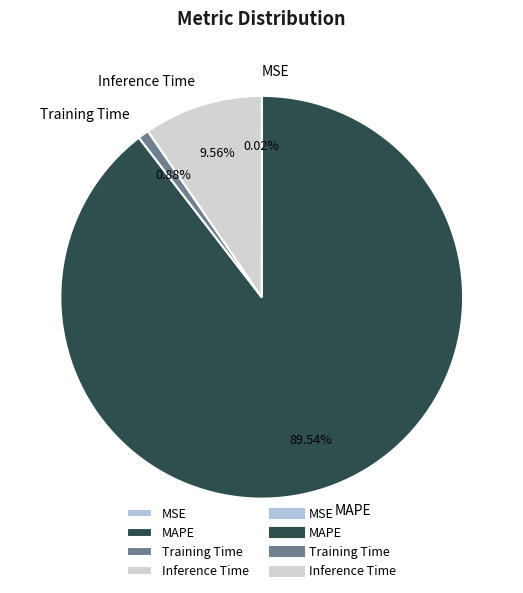

What percentage is the MAPE slice, to the nearest percent?

90%